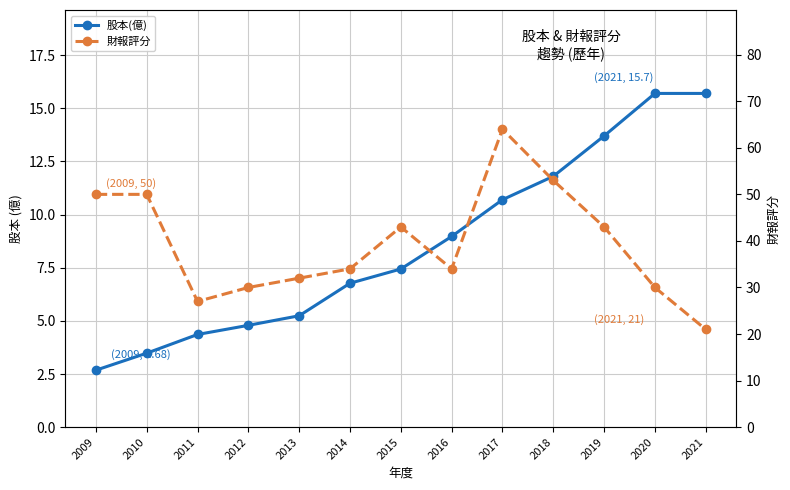

At 2016, list the series in order from smallest to largest.

股本(億), 財報評分